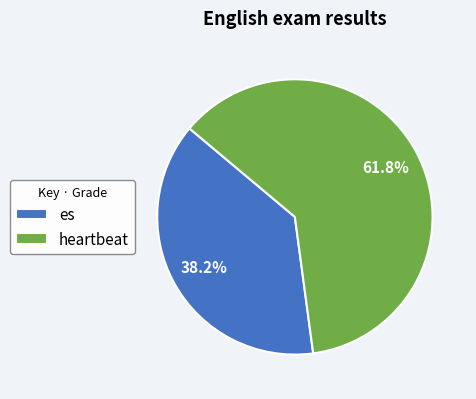

What is the smallest slice in the pie chart?

es